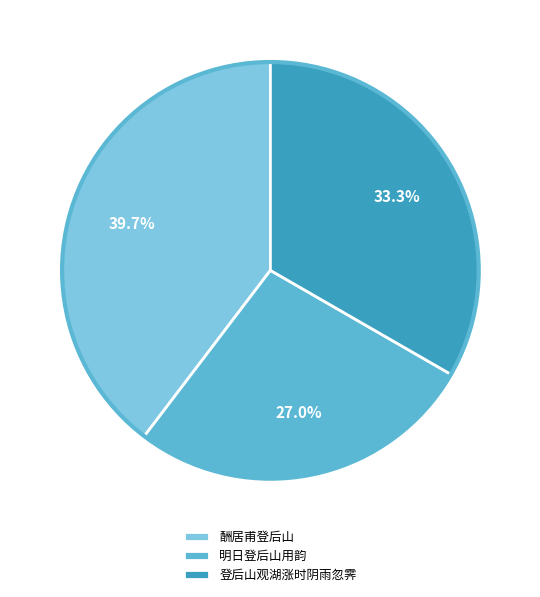

How many slices are in this pie chart?

3